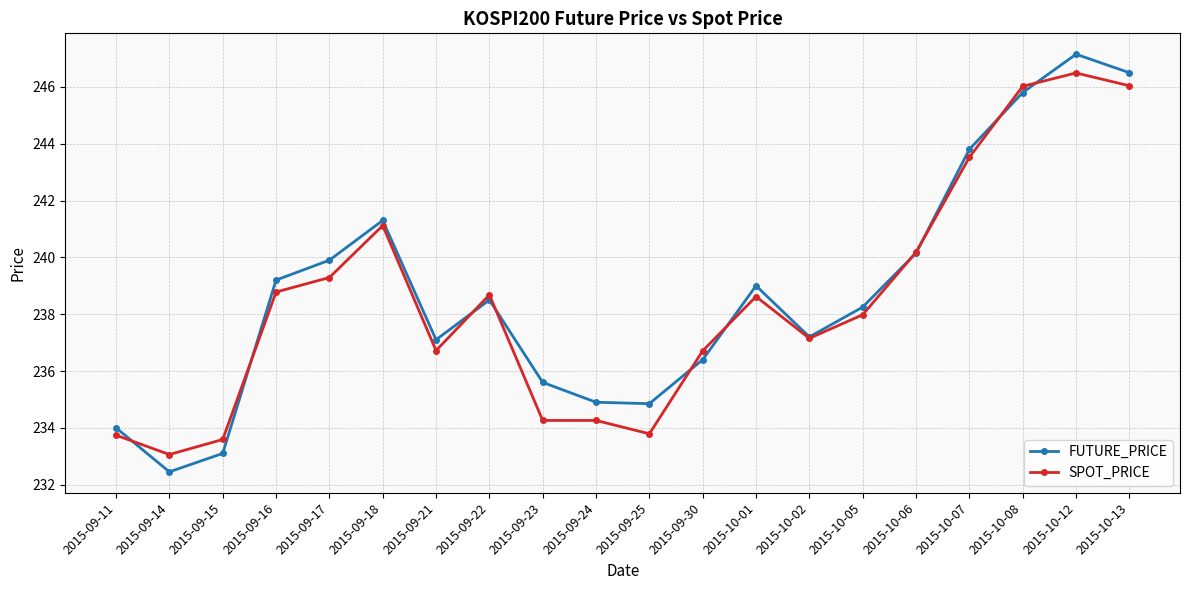

Does the chart have visible grid lines?

Yes